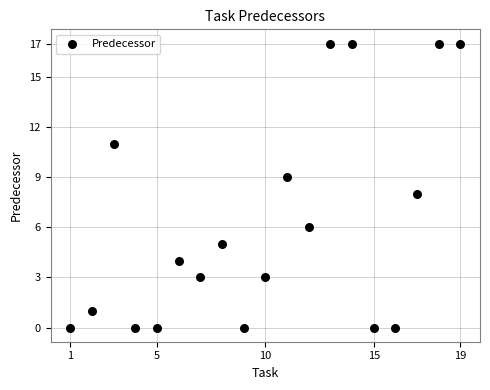

What is the range of Y values (max minus min)?

17